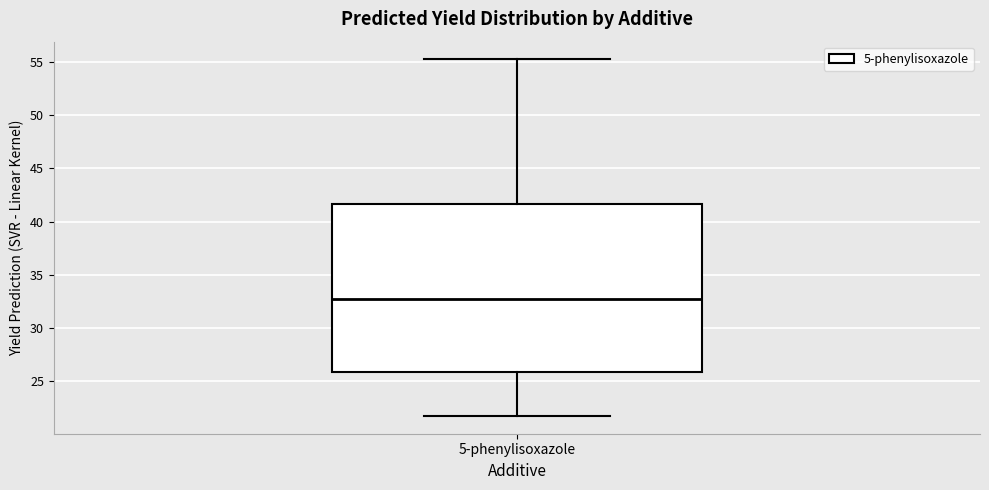

Read this box plot against the y-axis: the position of the median line, the range covered by the box, and the ends of both whiskers. The values are not printed on the chart, so give them approximately, as read against the axis.

median 32.5, box 26.0 to 41.5, whiskers 21.5 to 55.0